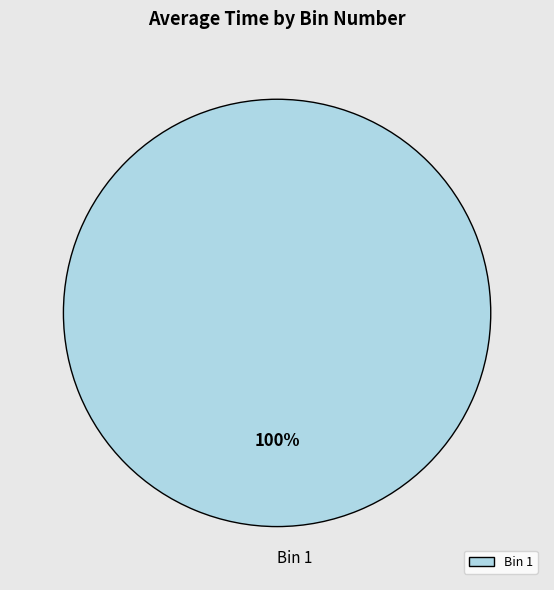

Count the number of slices in the pie.

1